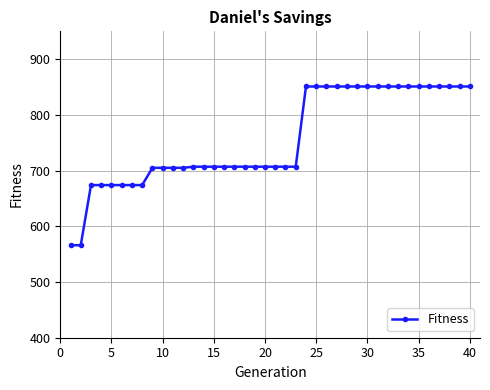

What is the maximum value shown in the chart?

851